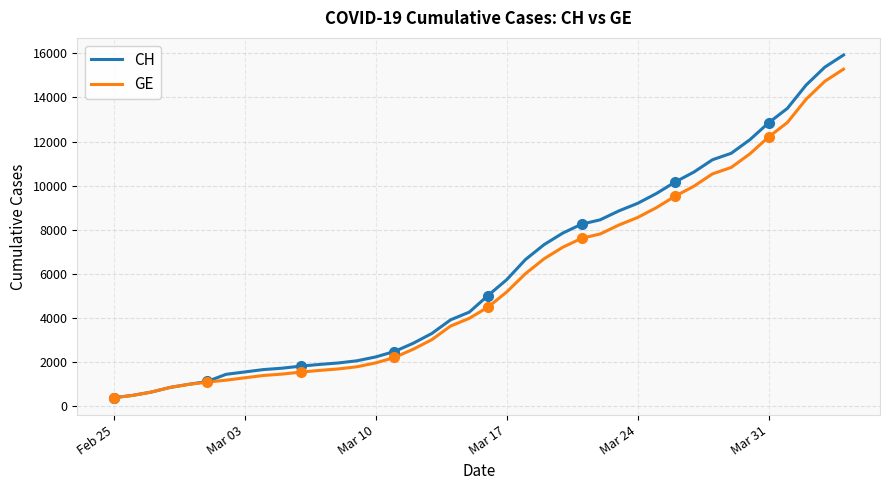

Is the value of GE at Mar 24 greater than the value of CH at Feb 25?

Yes